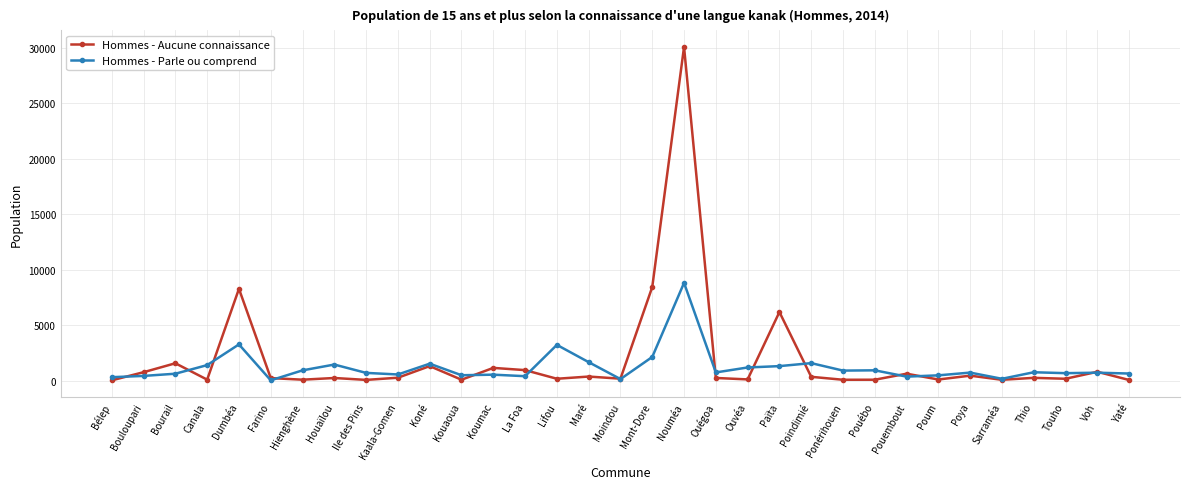

True or false: Hommes - Parle ou comprend has more than 2 points higher than both neighbors.

True